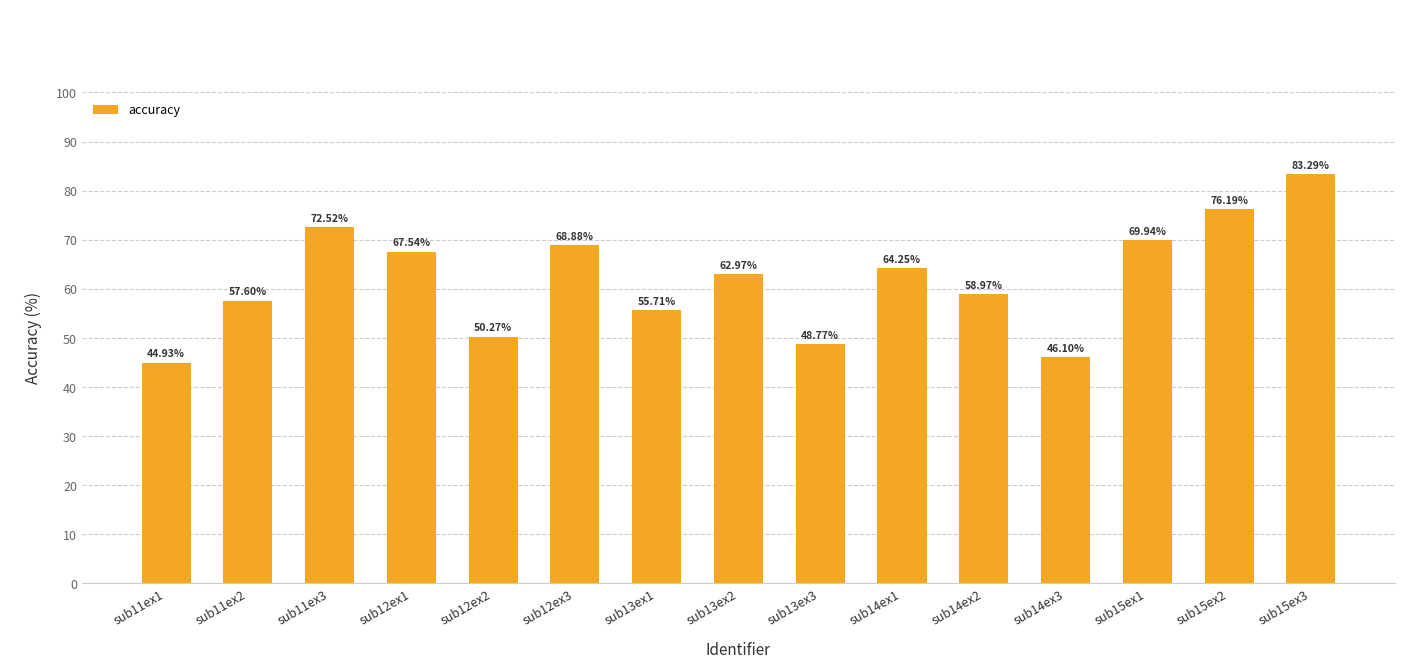

How many data points does each series have?

15